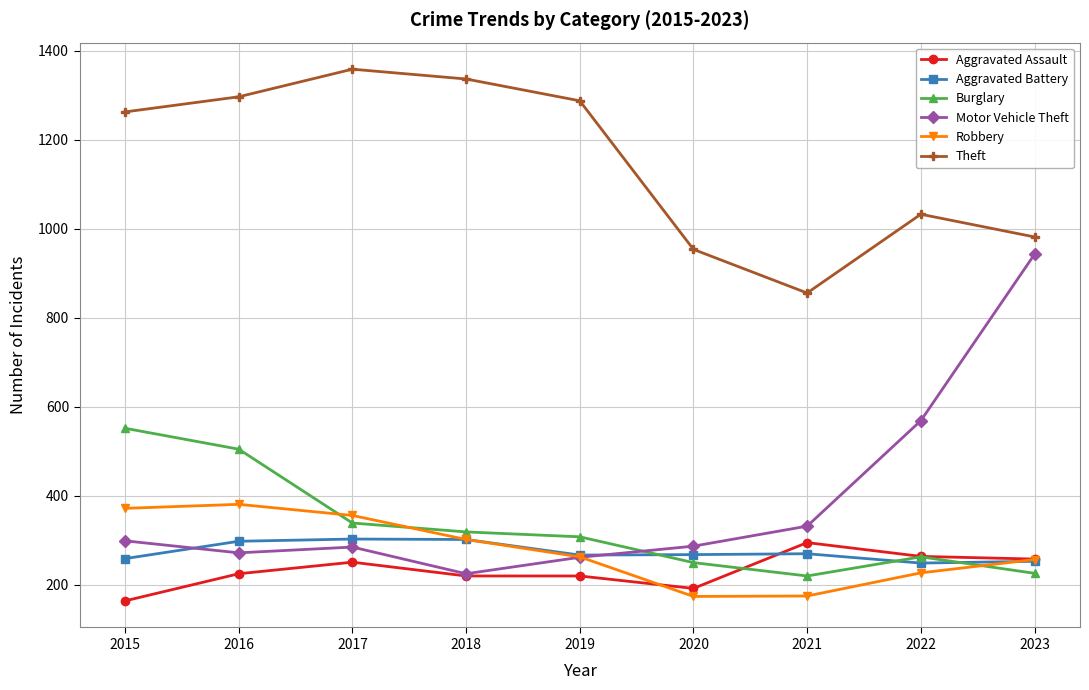

Rank the series at 2020 from lowest to highest value.

Robbery, Aggravated Assault, Burglary, Aggravated Battery, Motor Vehicle Theft, Theft